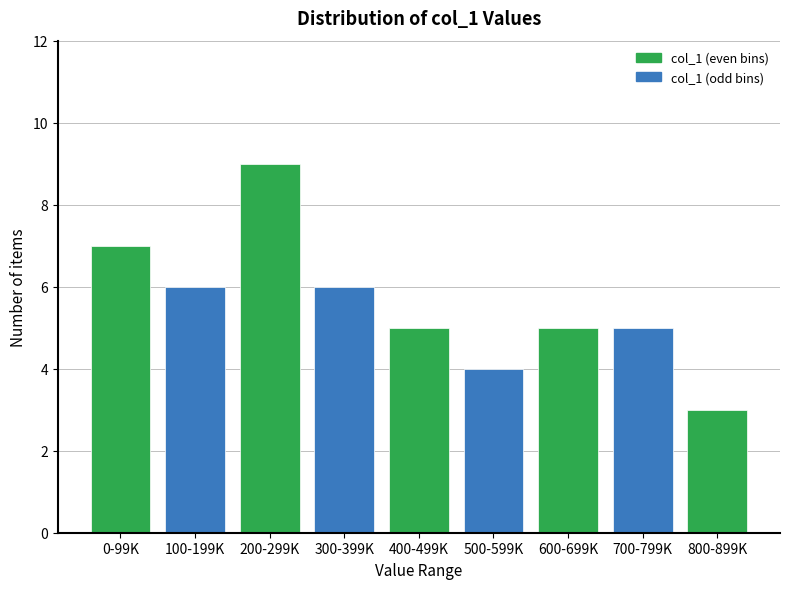

Reading left to right, transcribe all the data shown in this chart.

7	6	9	6	5	4	5	5	3